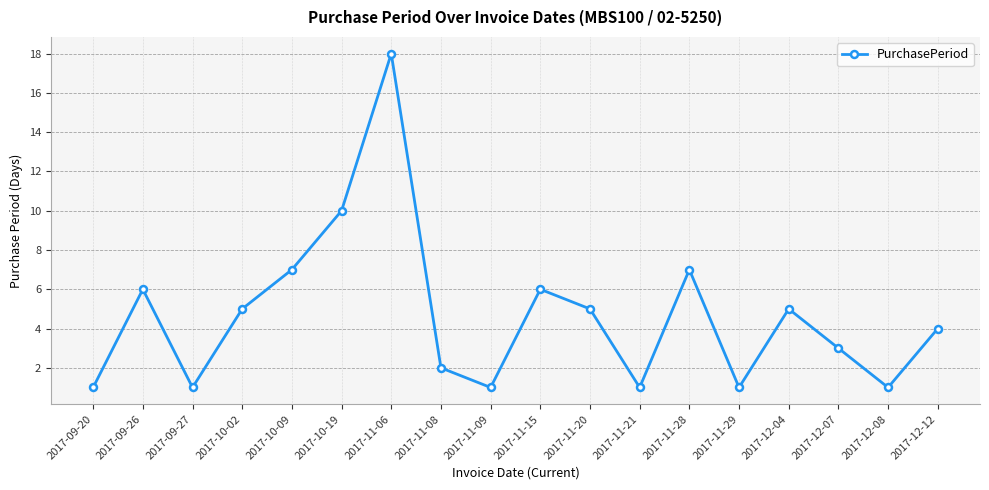

Where is the first local minimum?

2017-09-27